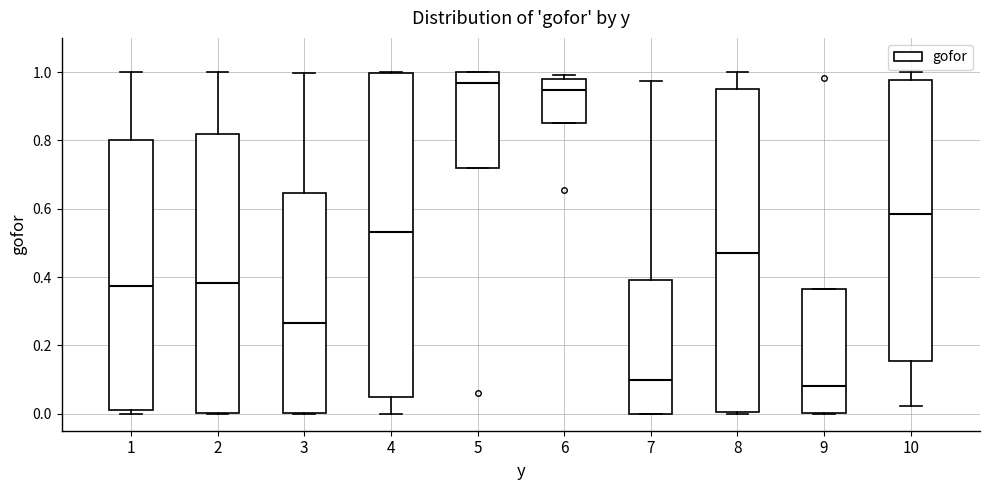

Where does the median line of the box at x = 10 sit on the y-axis? The values are not printed on the chart, so give them approximately, as read against the axis.

0.58